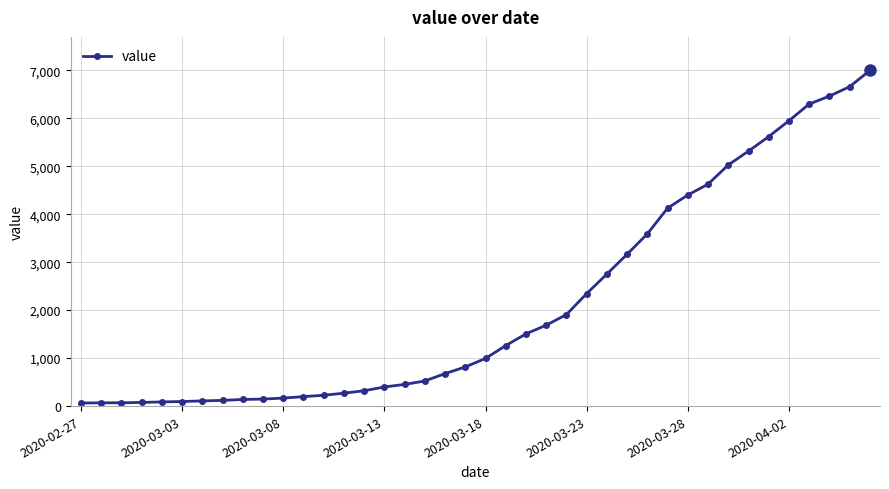

How many lines are shown in the chart?

1